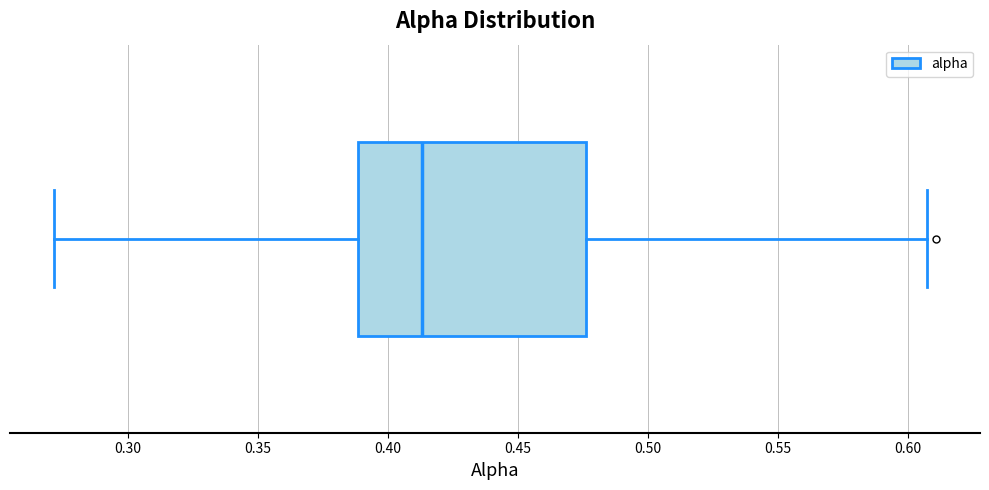

Transcribe this box plot: give where the median line is, the range the box spans, and where the two whiskers end, as read against the x-axis. The values are not printed on the chart, so give them approximately, as read against the axis.

median 0.415, box 0.390 to 0.475, whiskers 0.270 to 0.605